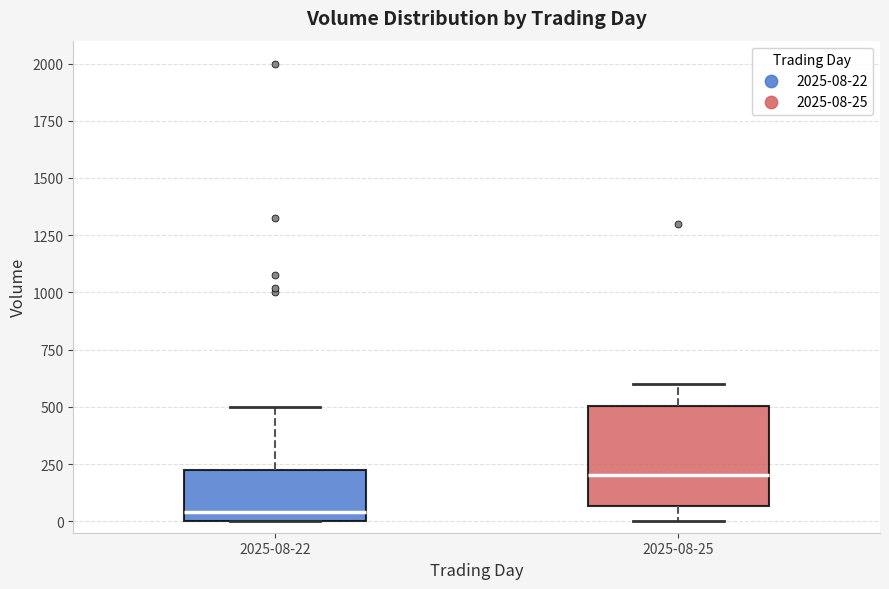

Which box is the tallest, from its lower edge to its upper edge?

2025-08-25